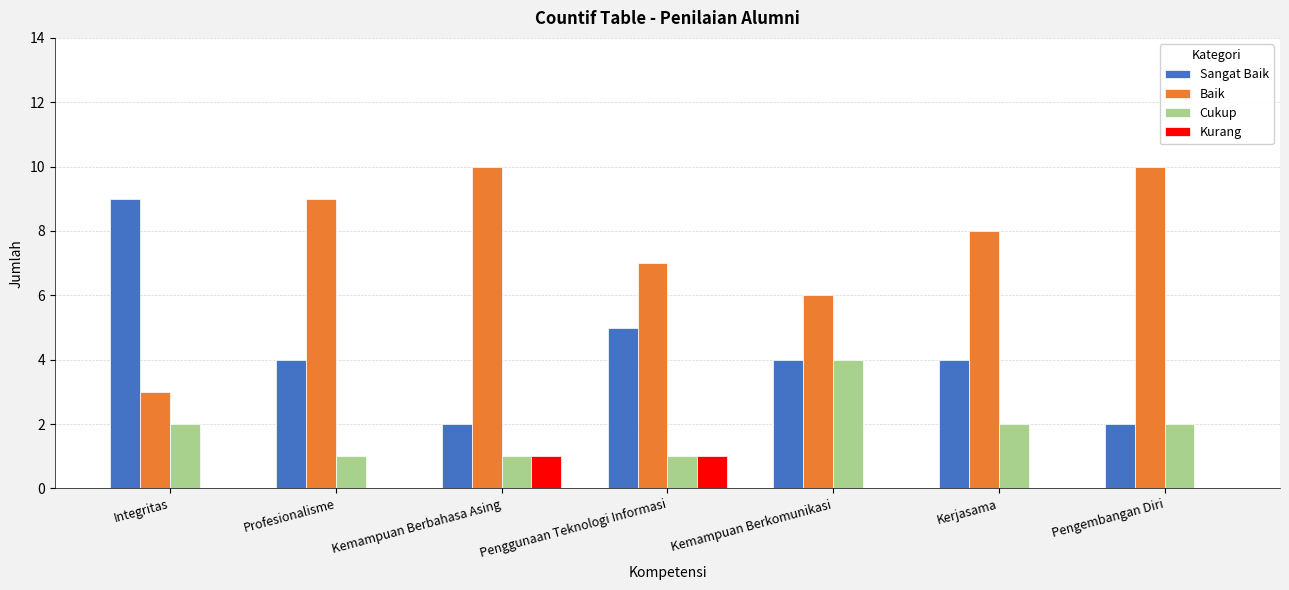

What is the highest value of the Sangat Baik series?

9